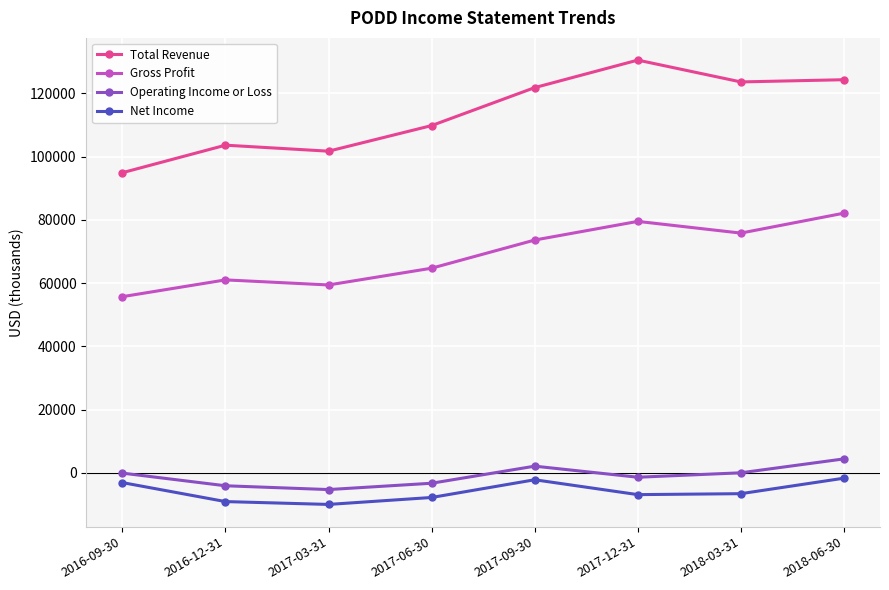

What position from the left is 2017-06-30?

4